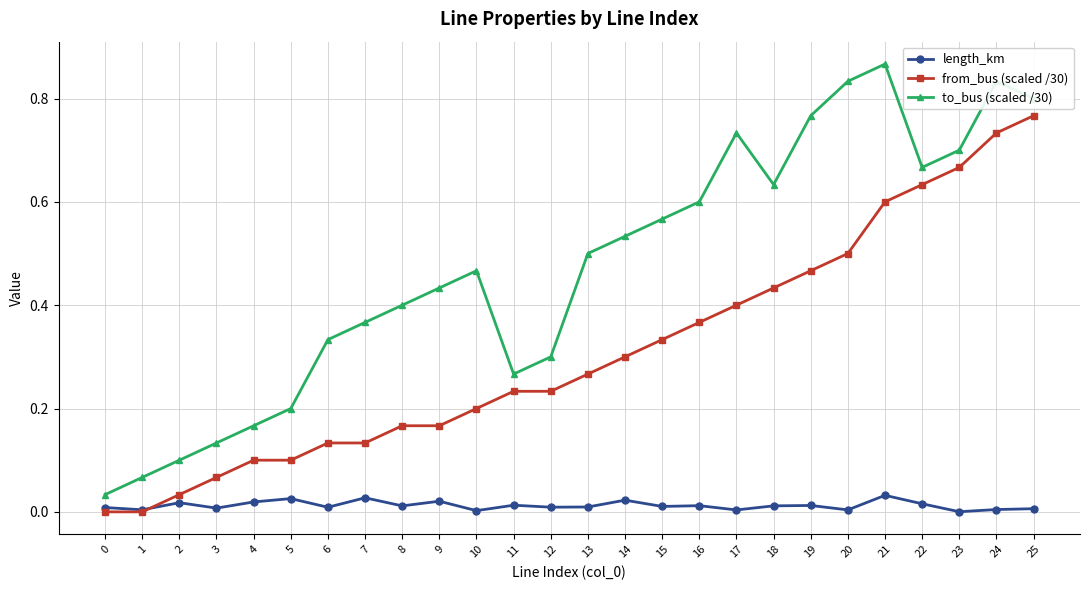

Which series has the largest total across all categories?

to_bus (scaled /30)